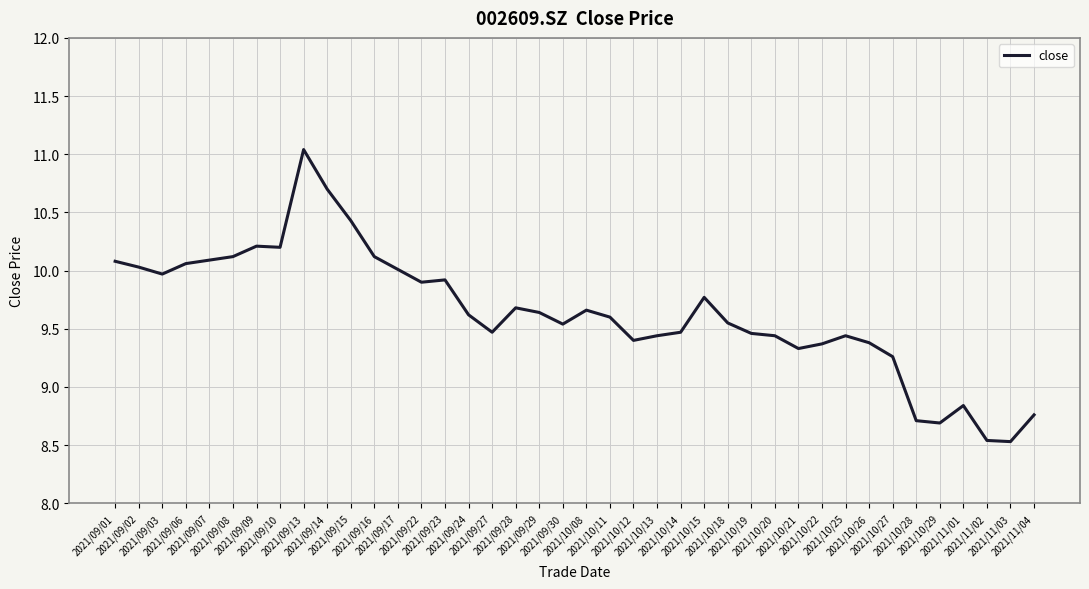

What is the smallest value displayed?

8.5